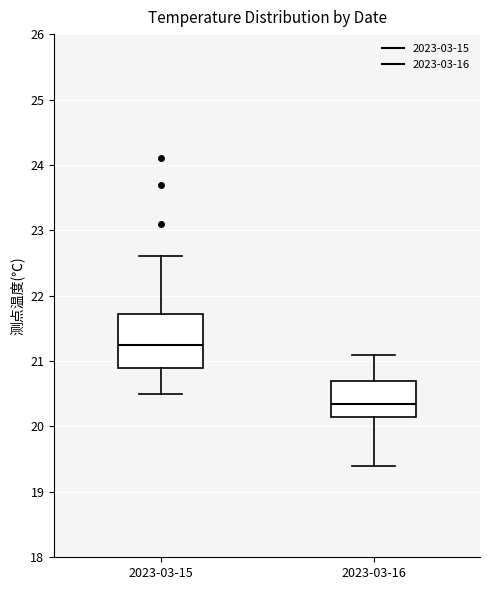

Reading left to right, read every box against the y-axis: the position of its median line, the range the box covers, and the ends of its whiskers. The values are not printed on the chart, so give them approximately, as read against the axis.

2023-03-15: median 21.3, box 20.9 to 21.7, whiskers 20.5 to 22.6
2023-03-16: median 20.4, box 20.2 to 20.7, whiskers 19.4 to 21.1